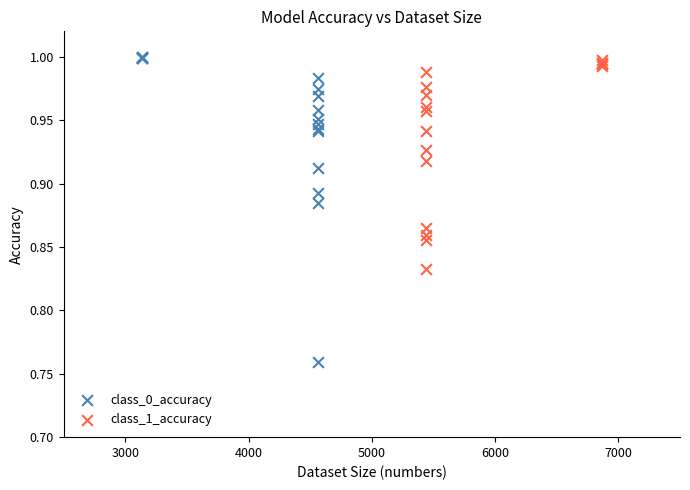

Which series contains the lowest Y value?

class_0_accuracy